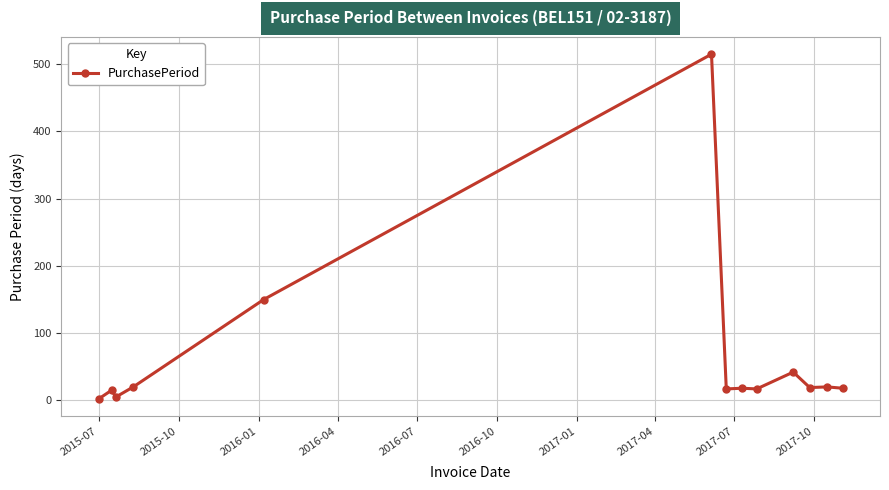

What is the average value?

66